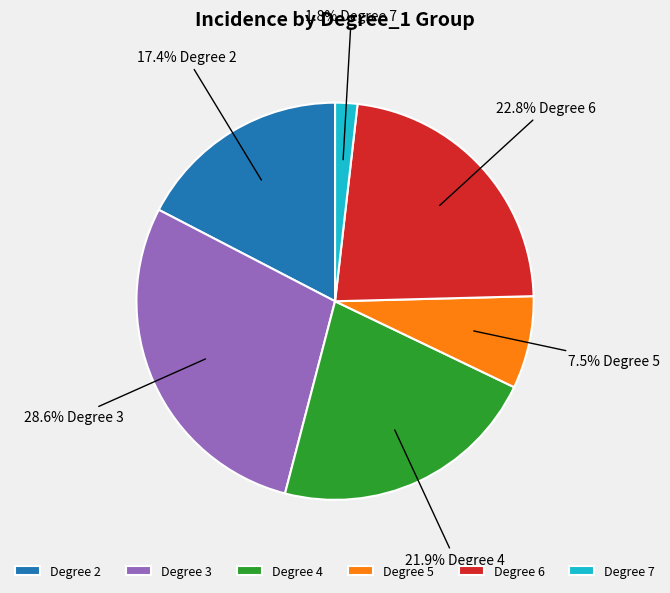

Do Degree 7 and Degree 6 together represent more than half of the pie?

No